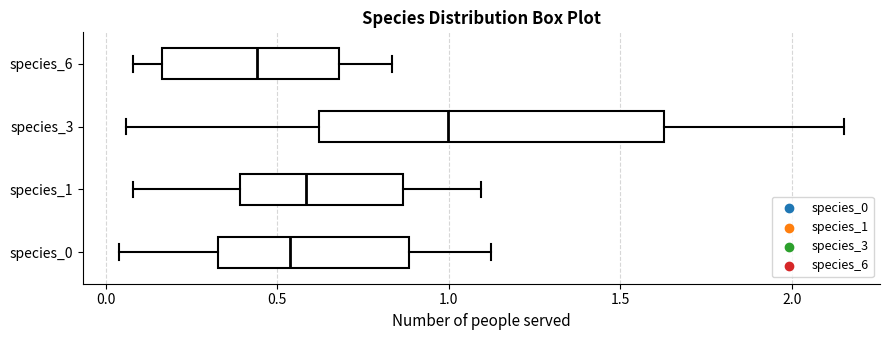

Reading bottom to top, transcribe this box plot: for each box, give where its median line is, the range the box spans, and where its two whiskers end, as read against the x-axis. The values are not printed on the chart, so give them approximately, as read against the axis.

species_0: median 0.55, box 0.35 to 0.90, whiskers 0.05 to 1.10
species_1: median 0.60, box 0.40 to 0.85, whiskers 0.10 to 1.10
species_3: median 1.00, box 0.60 to 1.65, whiskers 0.05 to 2.15
species_6: median 0.45, box 0.15 to 0.70, whiskers 0.10 to 0.85